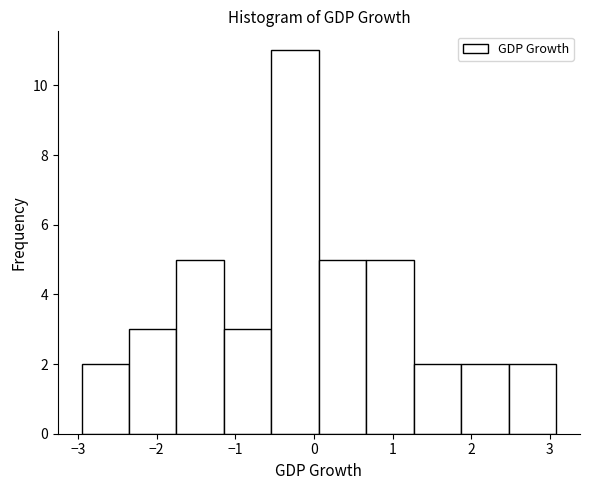

How tall is the bar that spans 1.3 to 1.9 on the x-axis? Neither the bar edges nor the heights are printed on the chart, so give them approximately, as read against the axes.

2